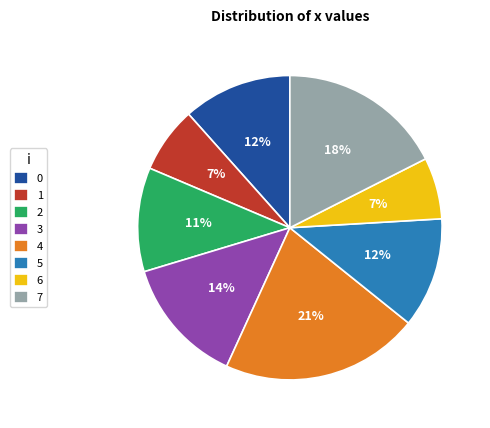

What is the ratio of the value at 3 to the value at 5?

1.2